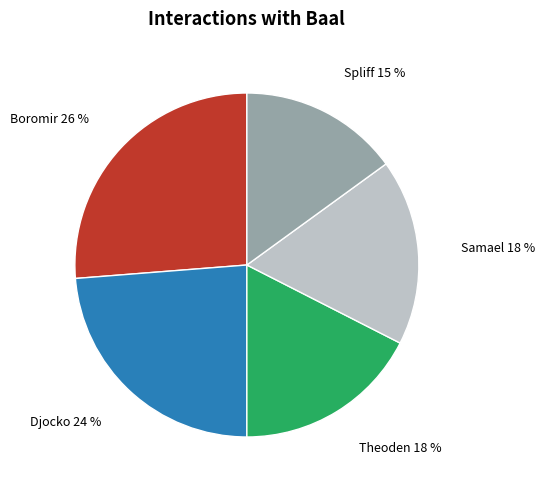

How many slices are in this pie chart?

5